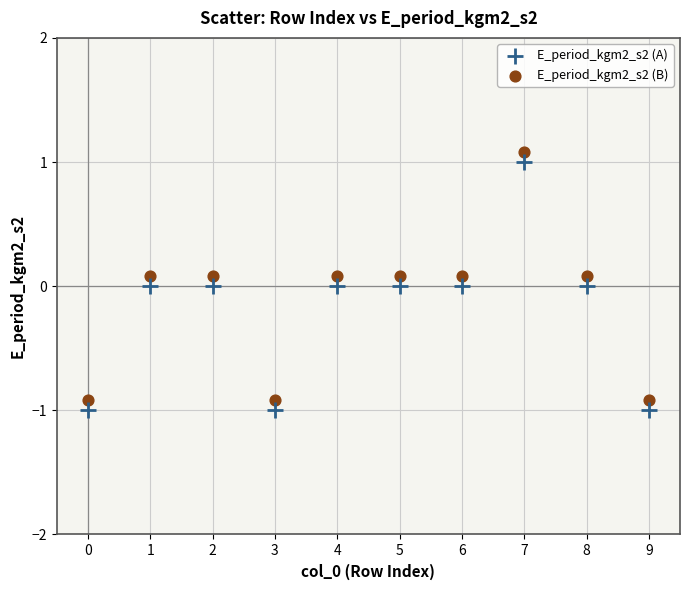

Which series contains the lowest Y value?

E_period_kgm2_s2 (A)